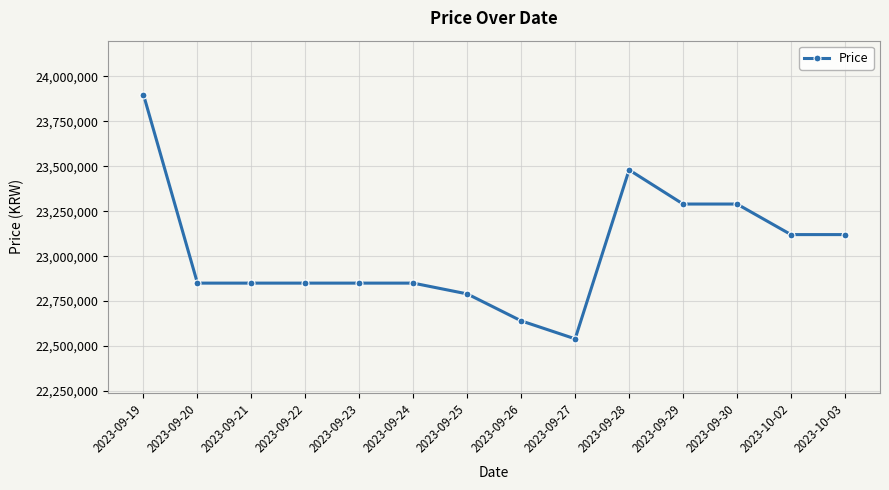

What is the approximate value at 2023-09-28, to the nearest 10?

23480000